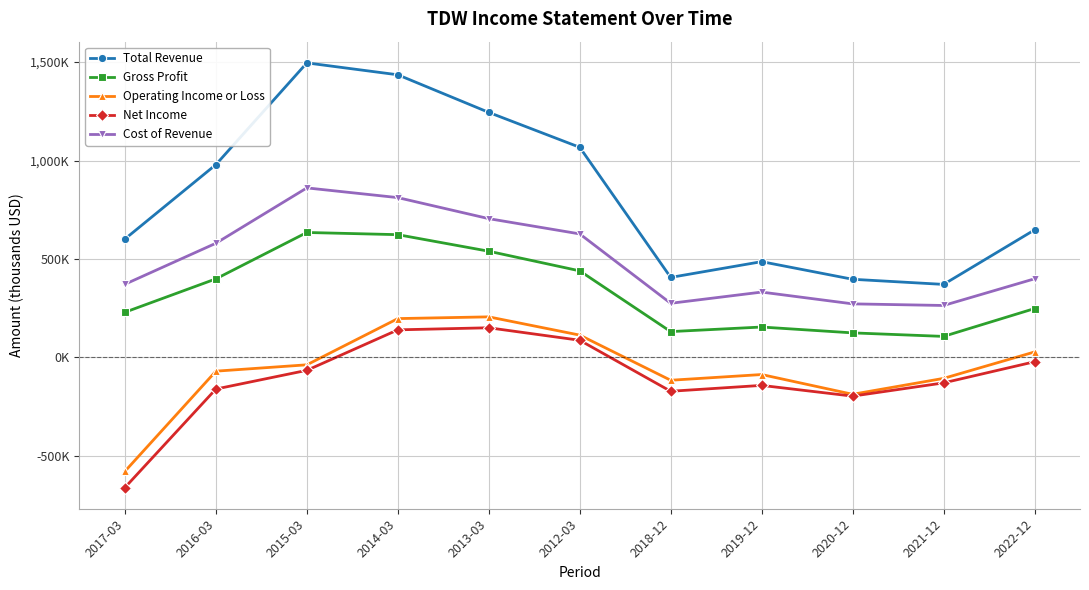

True or false: Total Revenue and Net Income cross at least once.

False